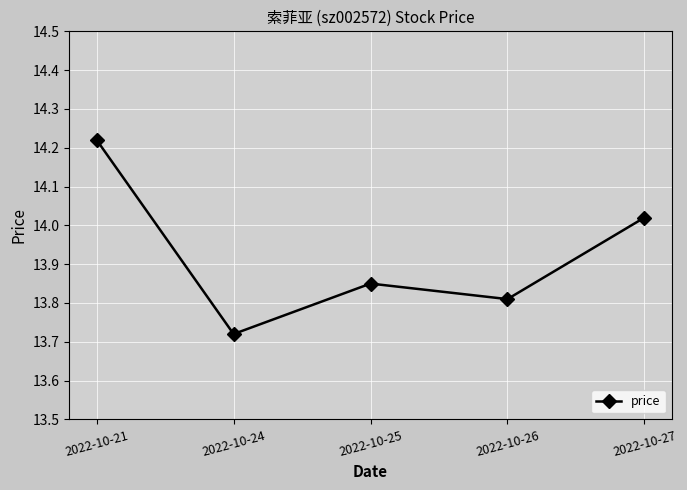

What is the difference between the maximum and minimum values?

0.5